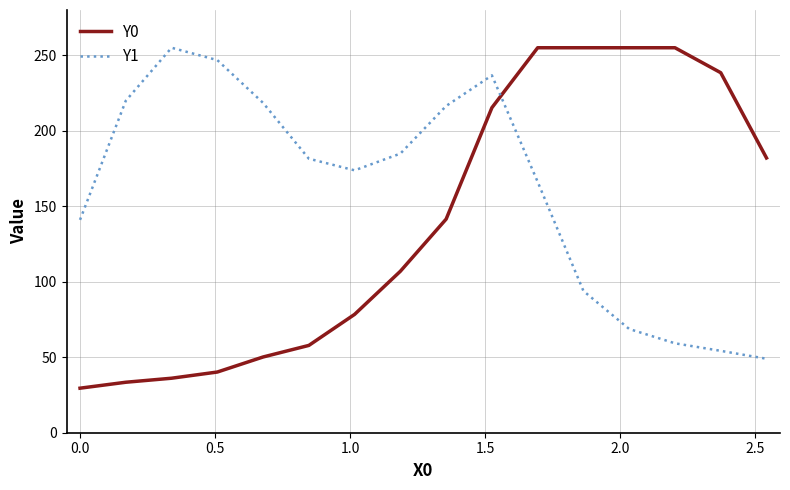

Reading left to right, extract all data points from this chart.

Y0: 29.5	33.4	36.1	40.2	50.2	57.8	78.4	107.0	141.5	215.3	255.0	255.0	255.0	255.0	238.5	182.0
Y1: 141.0	219.9	255.0	246.8	218.5	181.5	173.8	184.9	216.4	236.7	166.2	93.9	68.7	59.2	54.2	49.0